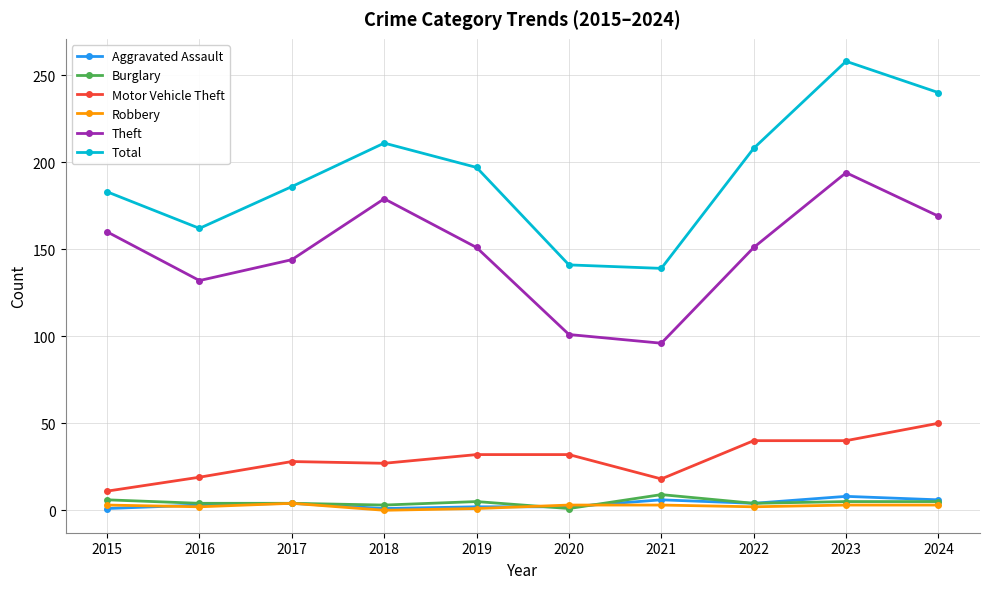

What are all the series names shown in the legend?

Aggravated Assault, Burglary, Motor Vehicle Theft, Robbery, Theft, Total